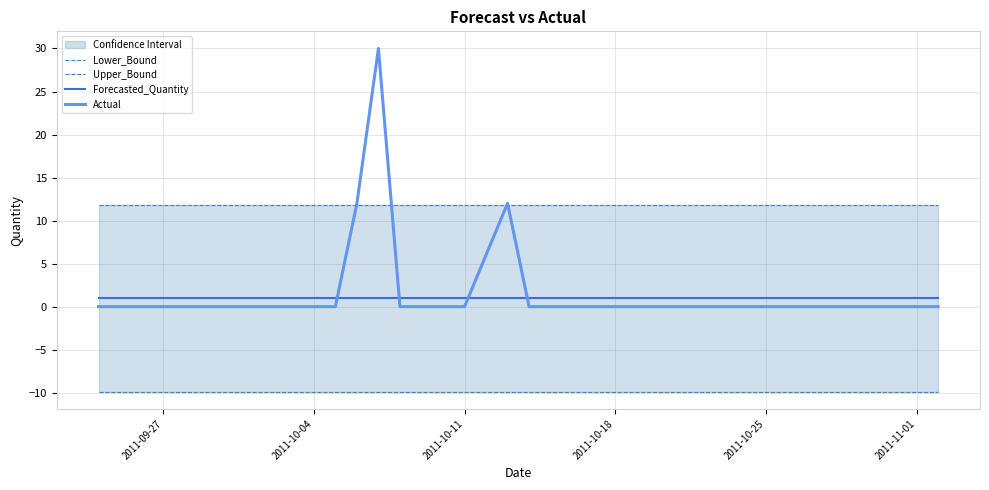

True or false: Lower_Bound and Actual cross at least once.

False